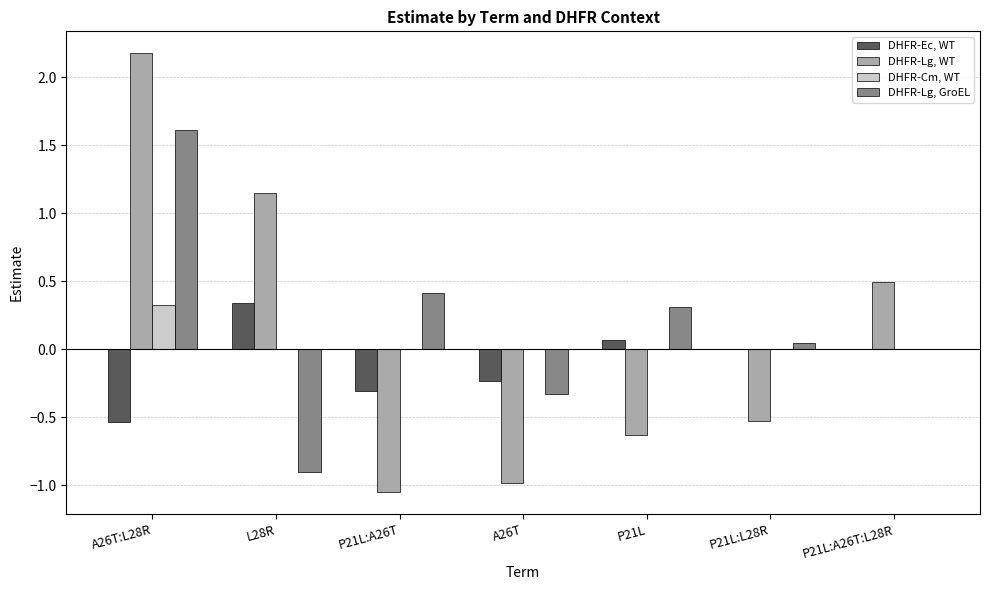

At which category is the sum across all series the highest?

A26T:L28R